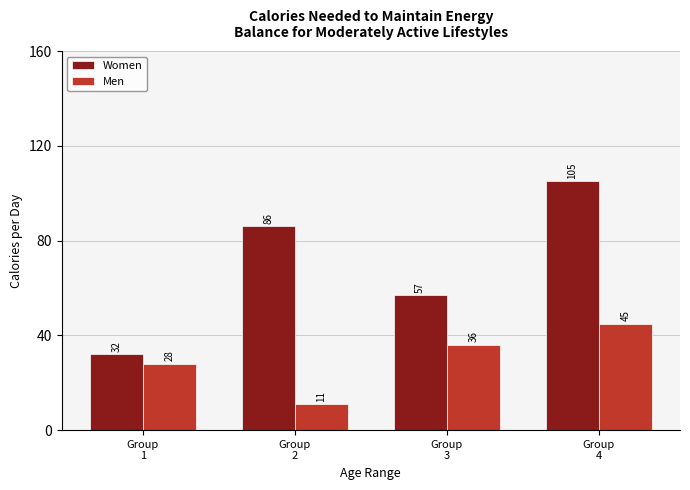

The value of Women at Group
4 is 43. True or false?

False